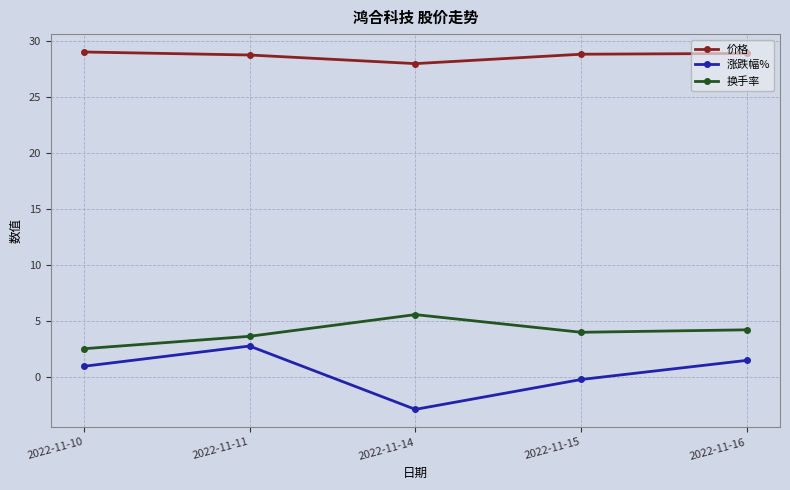

Which series has the largest range (max minus min)?

涨跌幅%